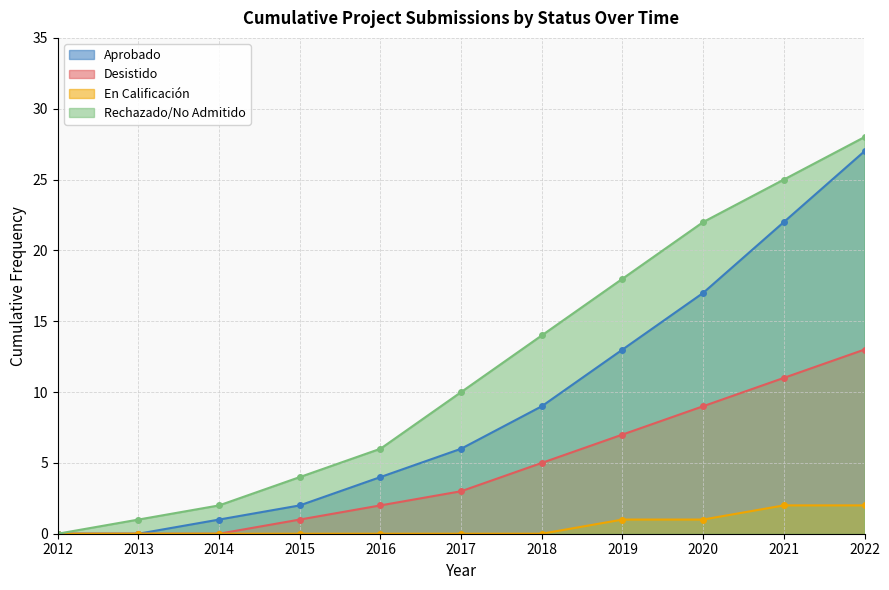

True or false: Rechazado/No Admitido and Aprobado intersect in this chart.

False